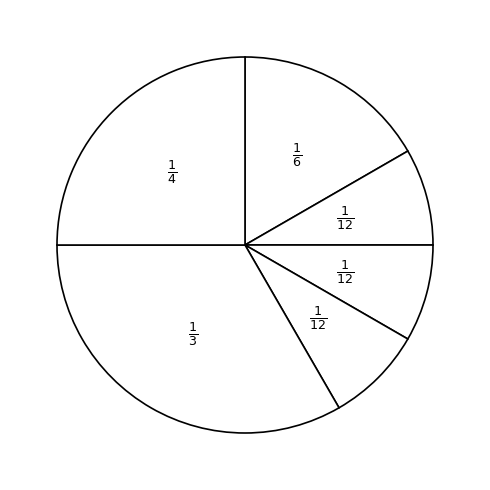

Count the number of slices in the pie.

6